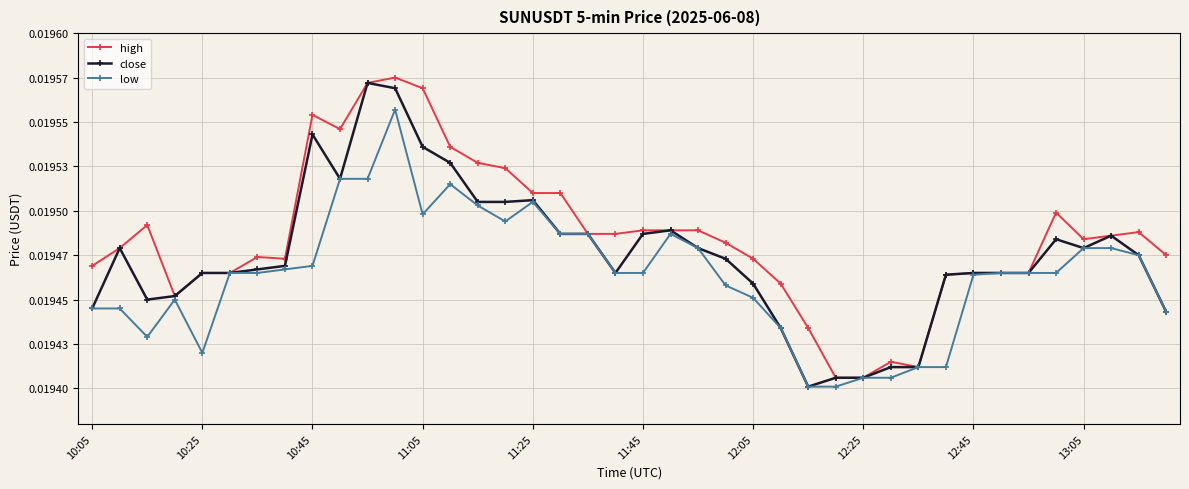

Which series has the largest total across all categories?

high